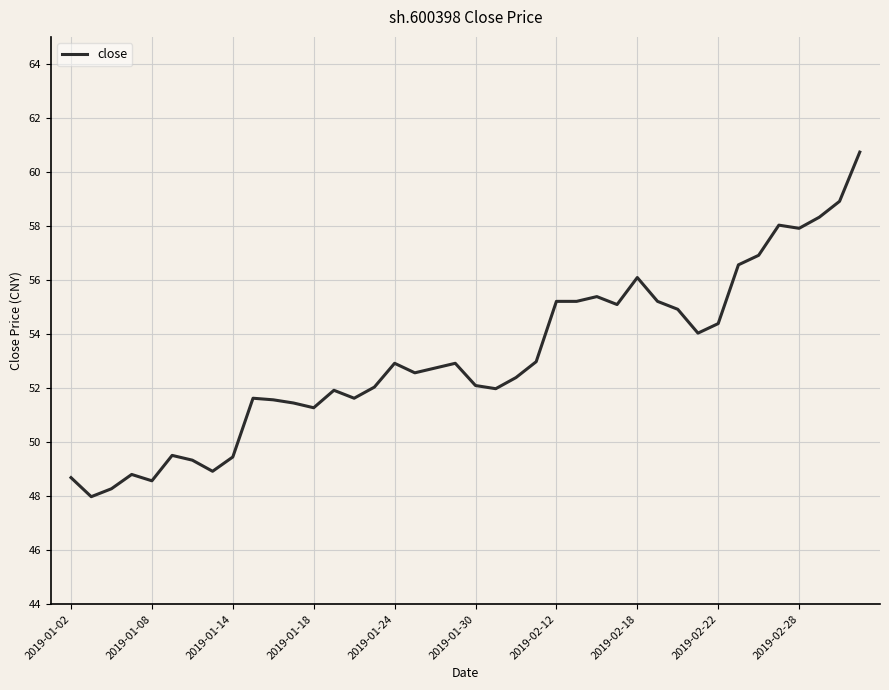

What is the minimum value shown in the chart?

48.0